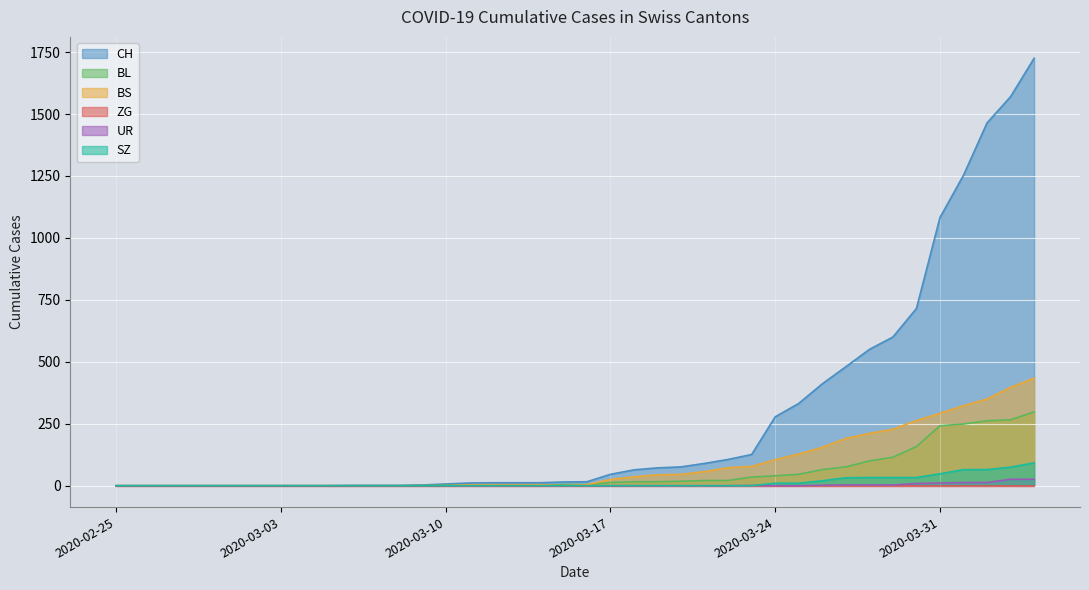

True or false: UR and CH cross at least once.

False